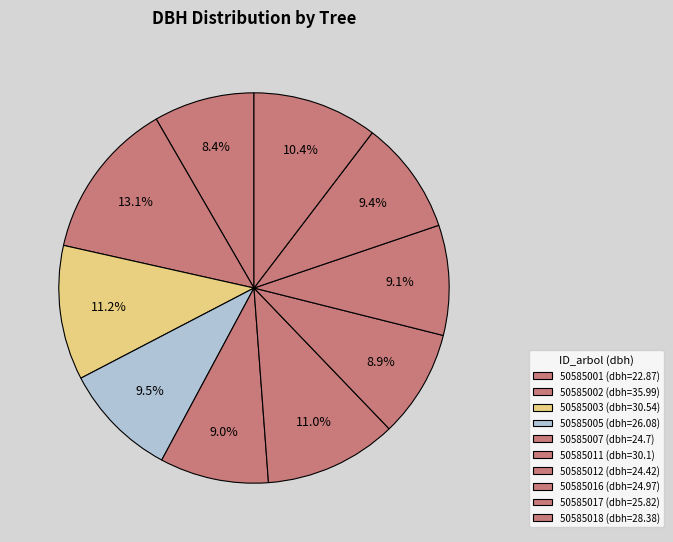

What is the change in value from 50585002 to 50585007?

-11.3